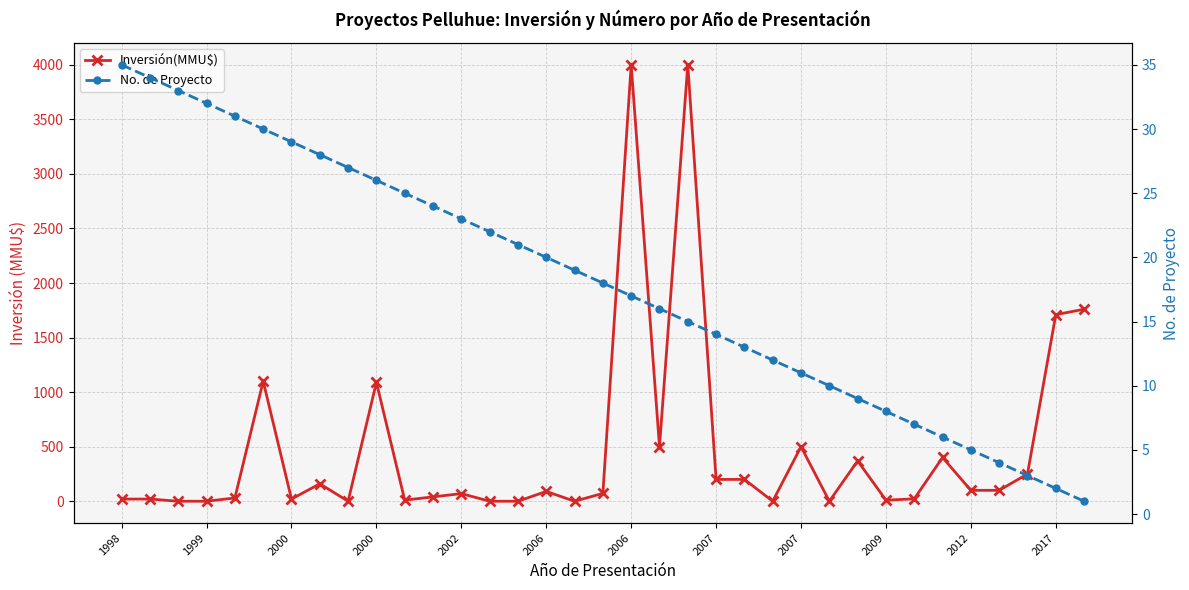

What is the maximum value shown in the chart?

4000